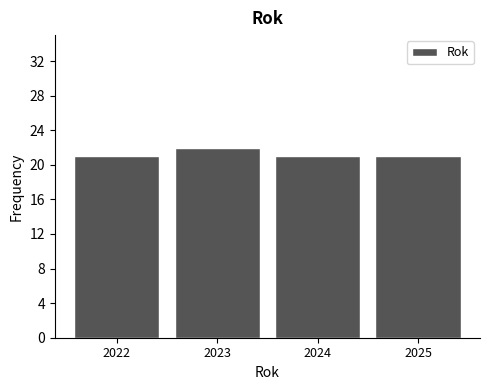

Reading left to right, transcribe this chart: for each bar, give the range it covers on the x-axis and its height. The values are not printed on the chart, so give them approximately, as read against the axis.

2021.5 to 2022.5: 21
2022.5 to 2023.5: 22
2023.5 to 2024.5: 21
2024.5 to 2025.5: 21